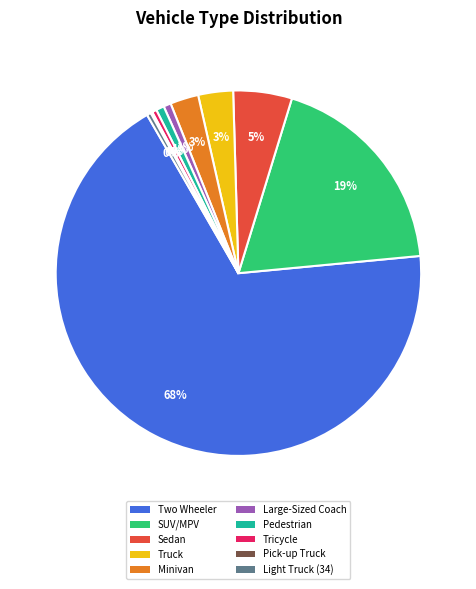

Combined, do Minivan and Tricycle account for over 50%?

No